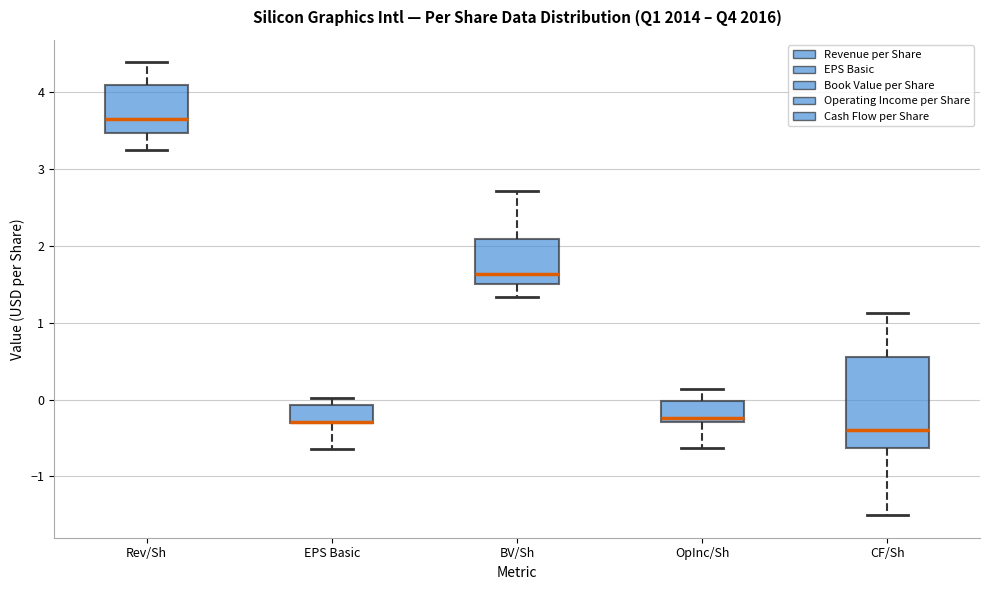

Reading left to right, transcribe this box plot: for each box, give where its median line is, the range the box spans, and where its two whiskers end, as read against the y-axis. The values are not printed on the chart, so give them approximately, as read against the axis.

Rev/Sh: median 3.6, box 3.5 to 4.1, whiskers 3.2 to 4.4
EPS Basic: median -0.3 (drawn on the box's lower edge), box -0.3 to -0.1, whiskers -0.6 to 0.0
BV/Sh: median 1.6, box 1.5 to 2.1, whiskers 1.3 to 2.7
OpInc/Sh: median -0.2, box -0.3 to 0.0, whiskers -0.6 to 0.1
CF/Sh: median -0.4, box -0.6 to 0.6, whiskers -1.5 to 1.1